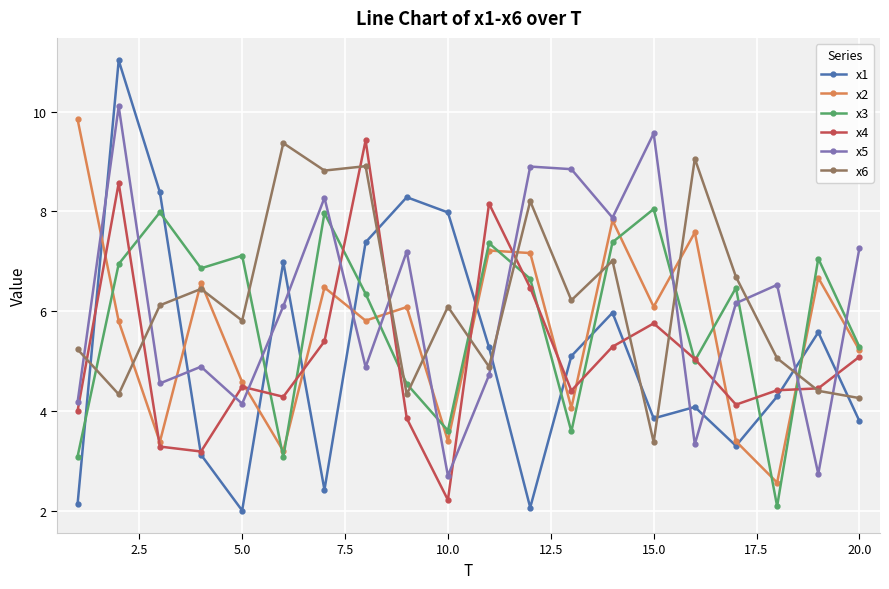

What are all the series names shown in the legend?

x1, x2, x3, x4, x5, x6